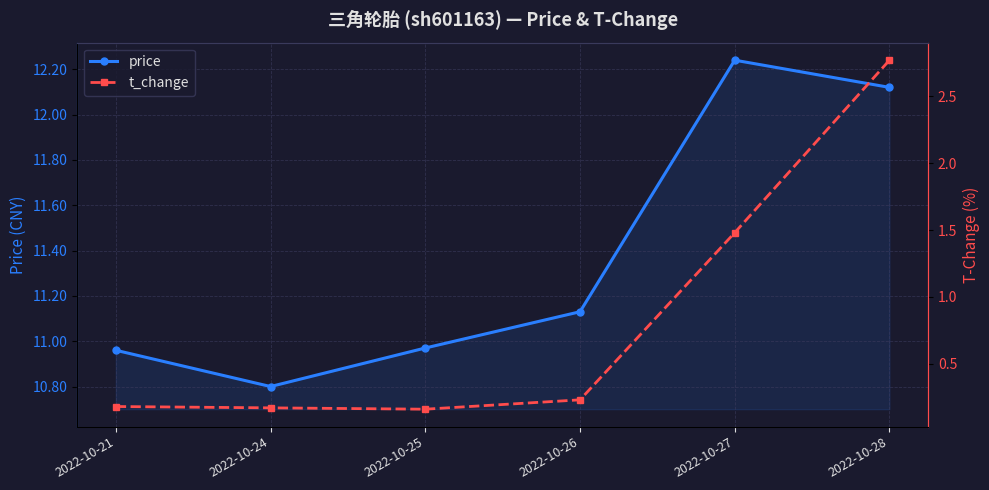

True or false: t_change and price cross at least once.

False